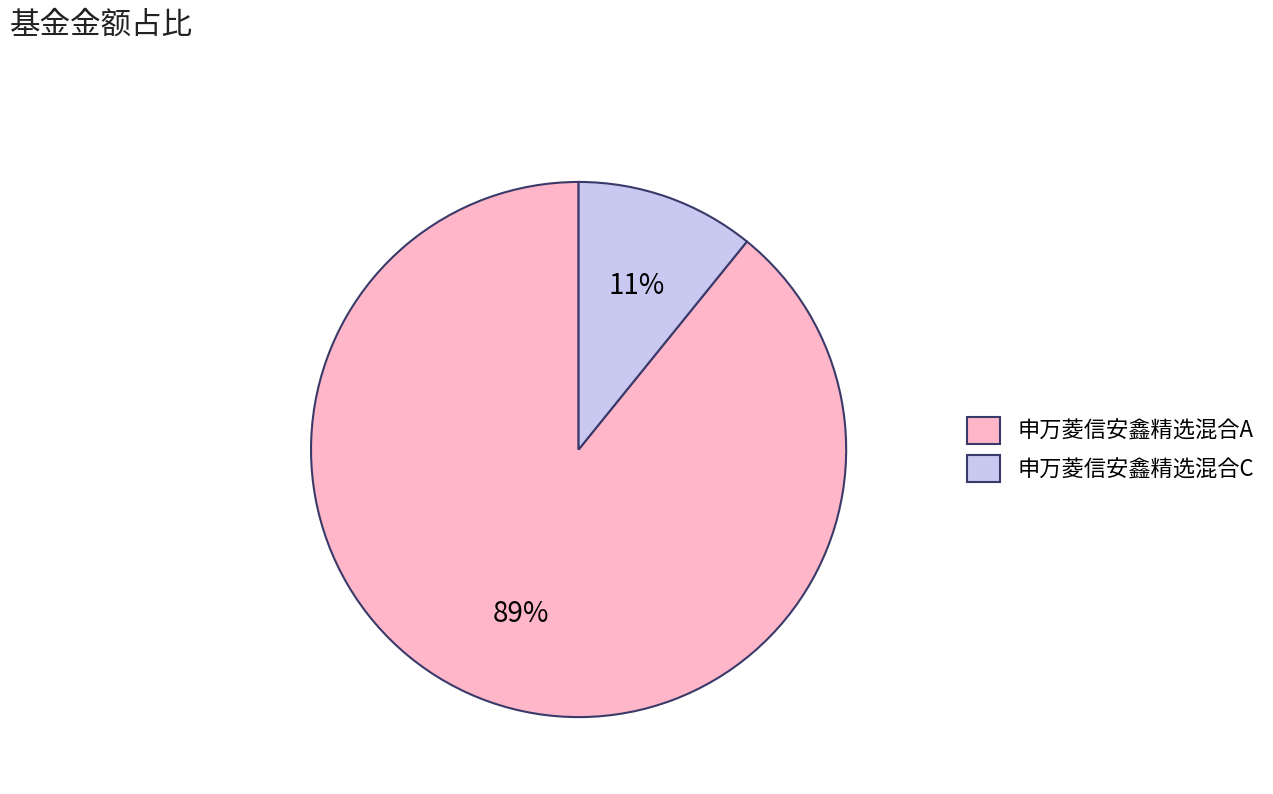

To the nearest percent, what portion does 申万菱信安鑫精选混合C represent?

11%